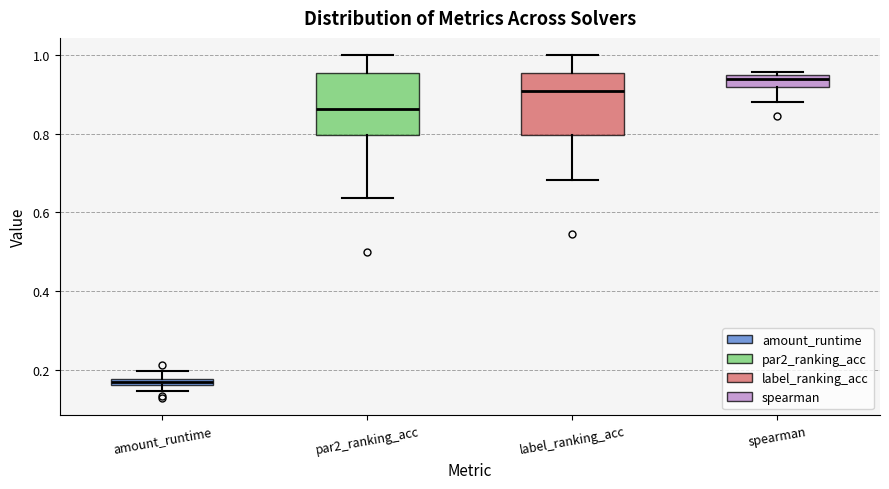

Where is the lower edge of the box for par2_ranking_acc on the y-axis? The values are not printed on the chart, so give them approximately, as read against the axis.

0.80